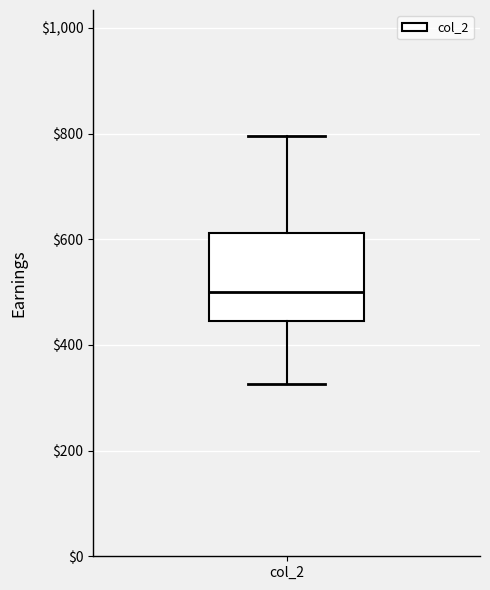

Transcribe this box plot: give where the median line is, the range the box spans, and where the two whiskers end, as read against the y-axis. The values are not printed on the chart, so give them approximately, as read against the axis.

median 500, box 440 to 620, whiskers 320 to 800